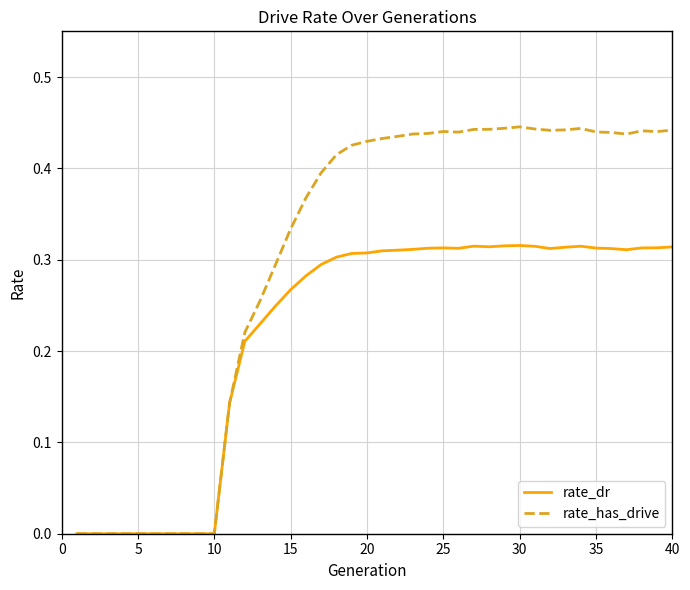

Which series has the largest range (max minus min)?

rate_has_drive